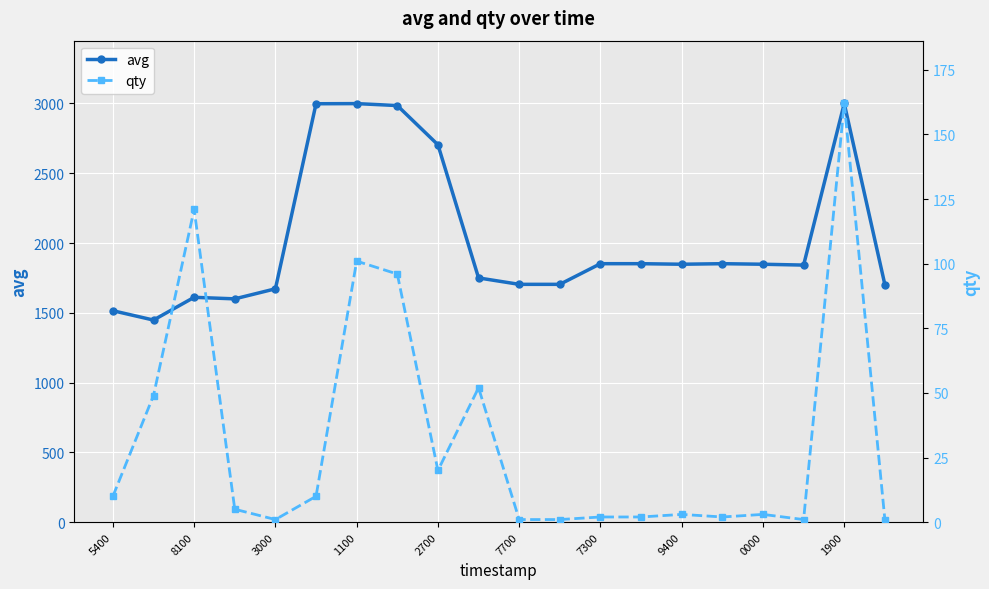

What are all the series names shown in the legend?

avg, qty